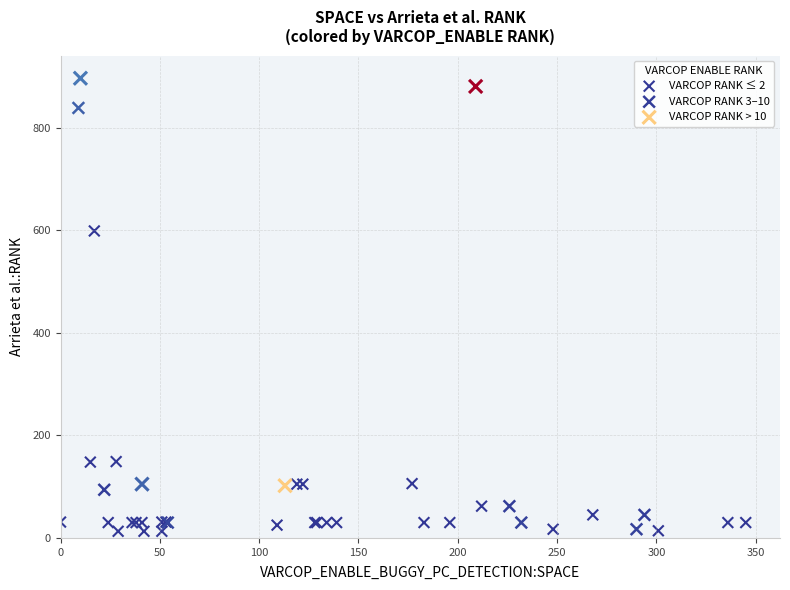

Which series reaches the maximum Y coordinate?

VARCOP RANK > 10